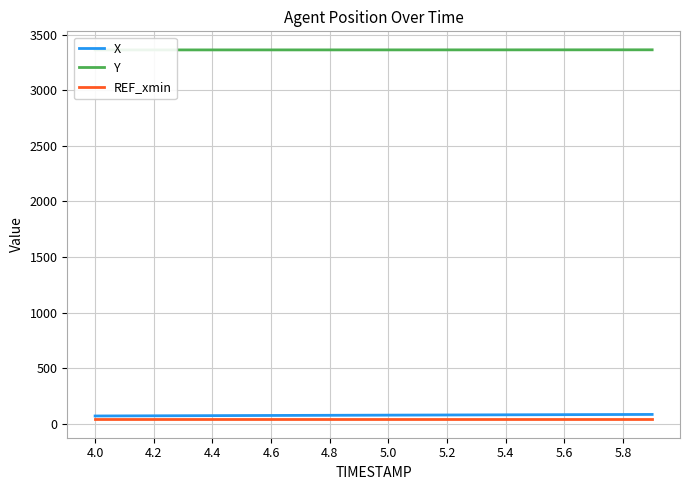

The value of X at 5.0 is 77.8. True or false?

True